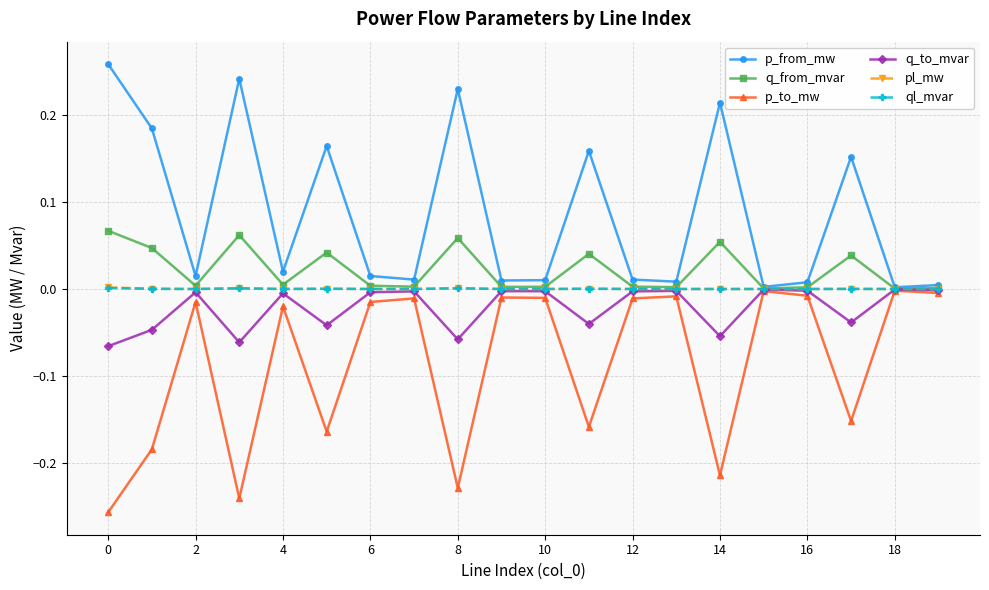

Count the number of data series in this chart.

6